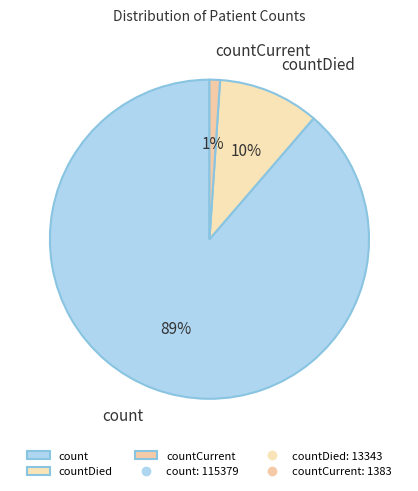

To the nearest percent, what is the difference between the largest and smallest slice percentages?

88%